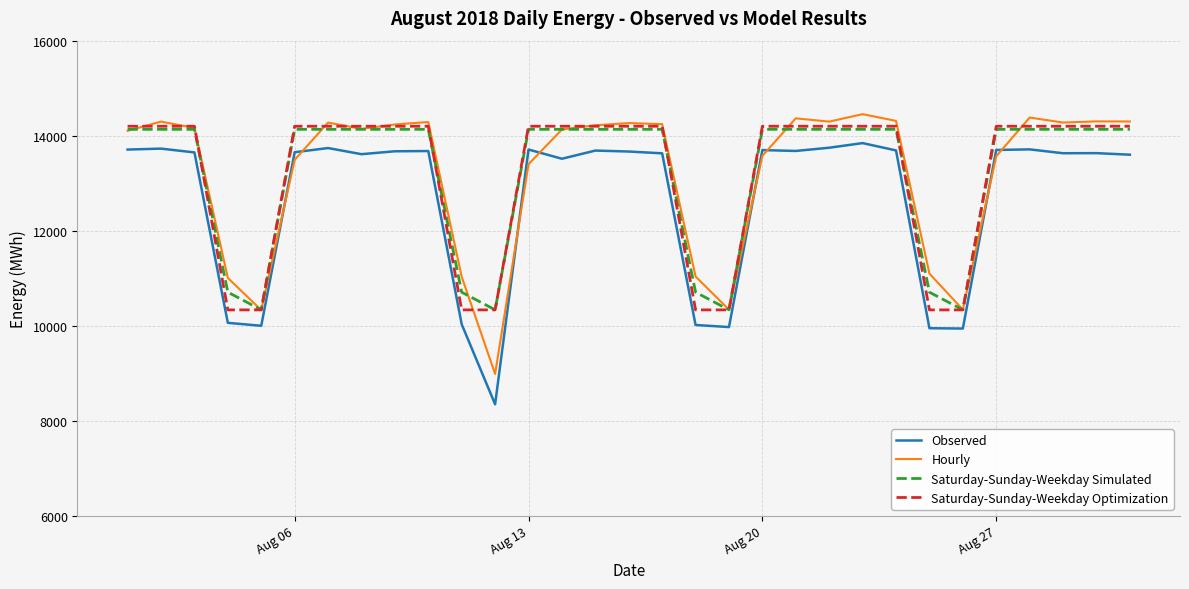

What is the greatest value displayed?

14454.1